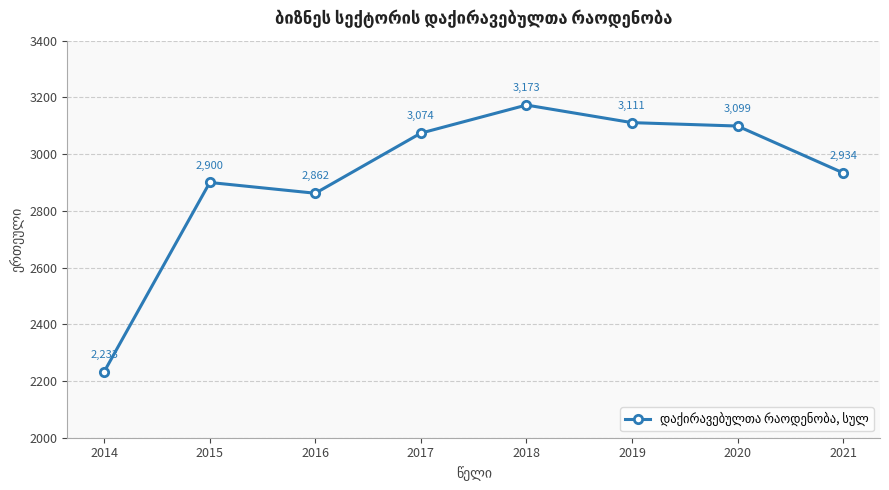

What is the minimum value shown in the chart?

2233